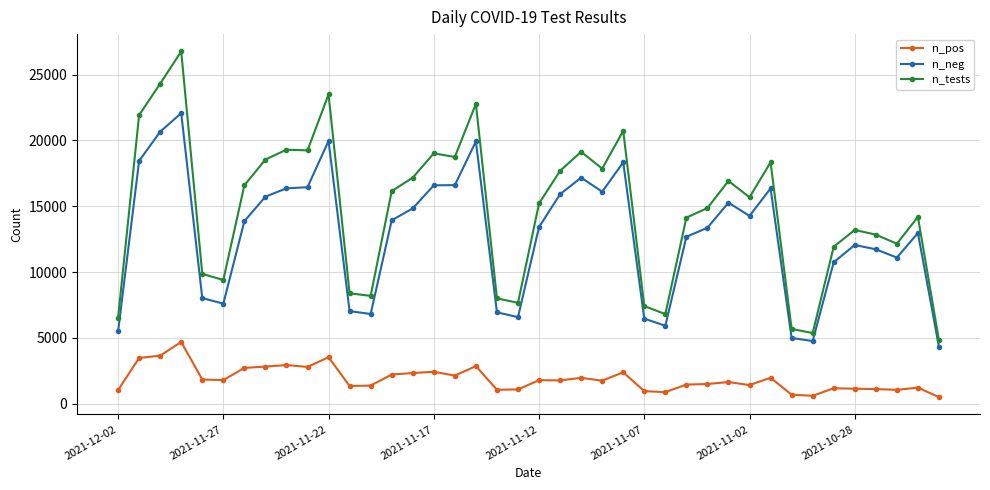

How many lines are shown in the chart?

3